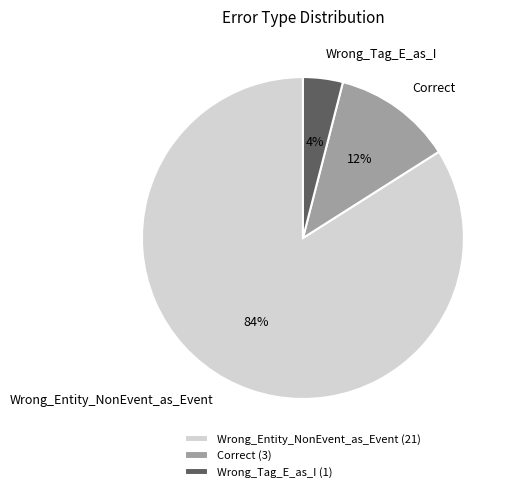

Is there any slice that represents more than half of the pie?

Yes